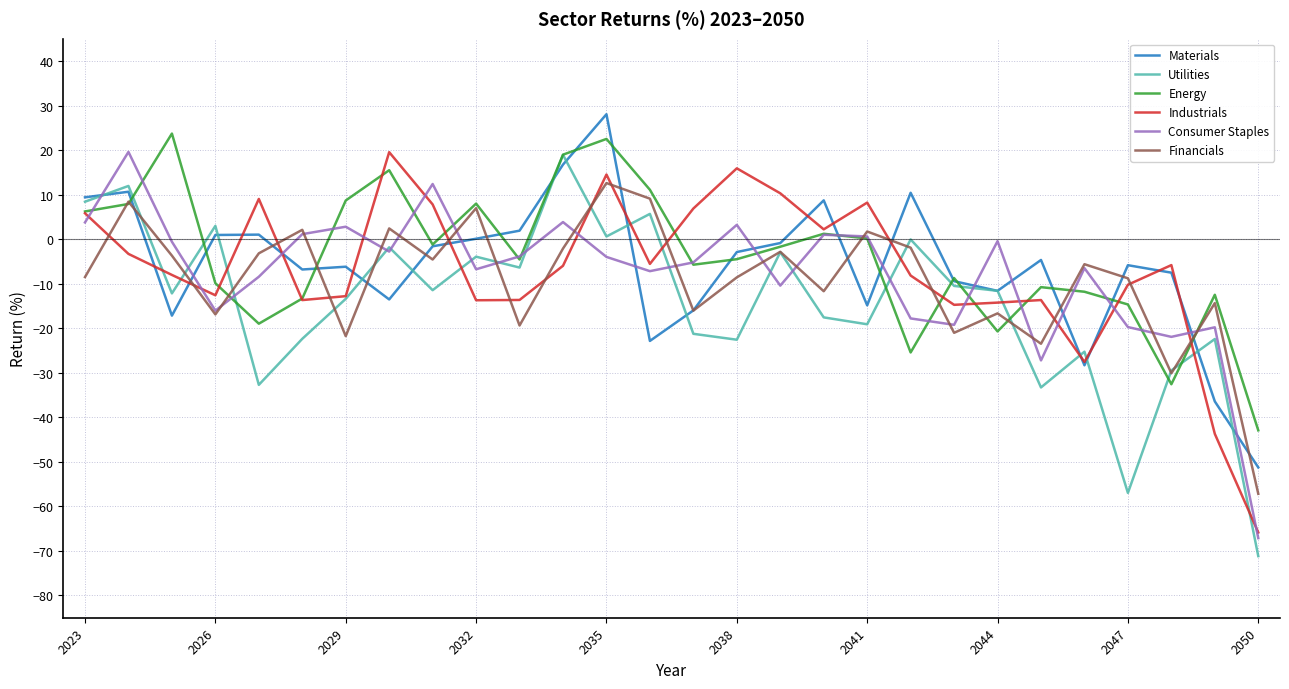

After their last crossing, which series has the higher values: Financials or Energy?

Energy